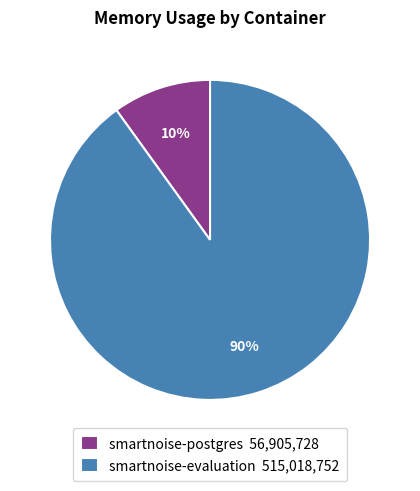

Which slice is the largest?

smartnoise-evaluation 515,018,752